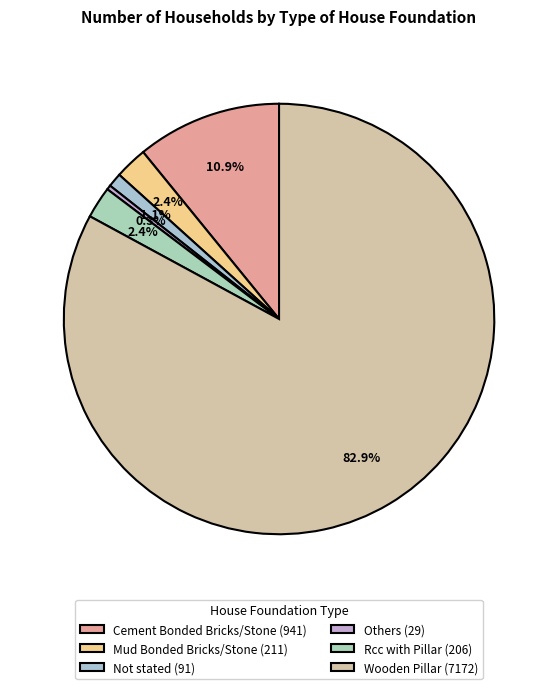

To the nearest percent, what portion does Not stated represent?

1%